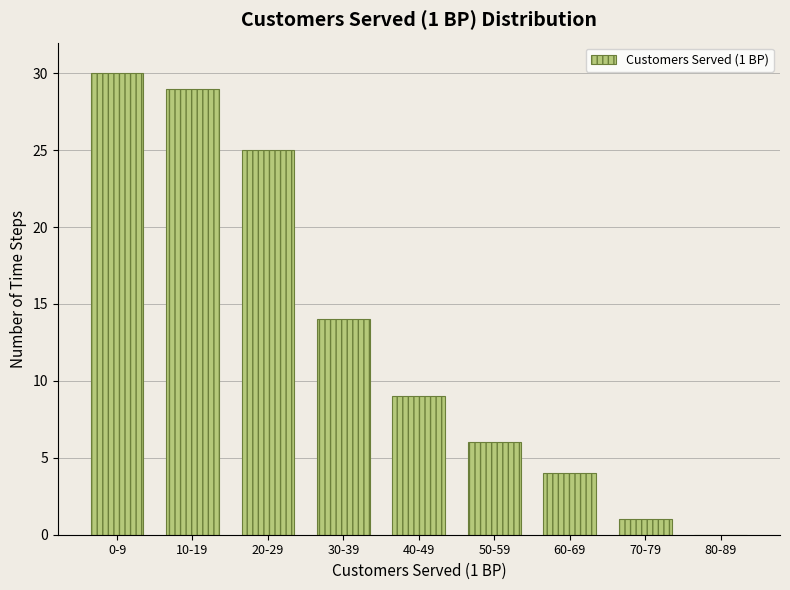

Reading left to right, list all the values displayed in this chart.

0-9=30	10-19=29	20-29=25	30-39=14	40-49=9	50-59=6	60-69=4	70-79=1	80-89=0